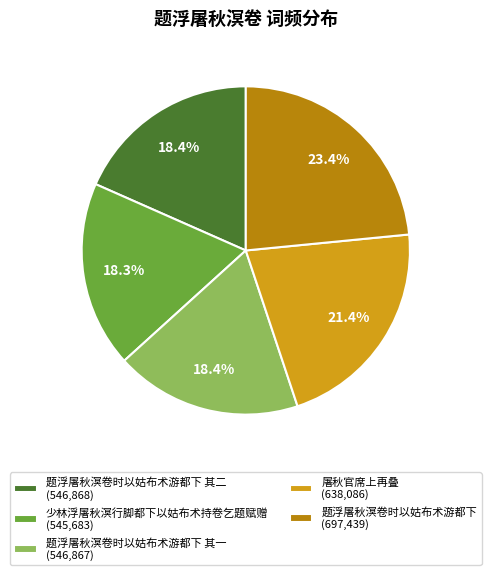

What portion of the pie excludes 题浮屠秋溟卷时以姑布术游都下 其二 (546,868)?

81.6%